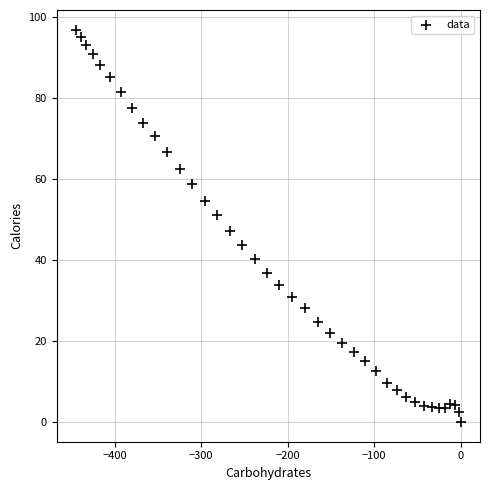

What is the range of X values (max minus min)?

445.0